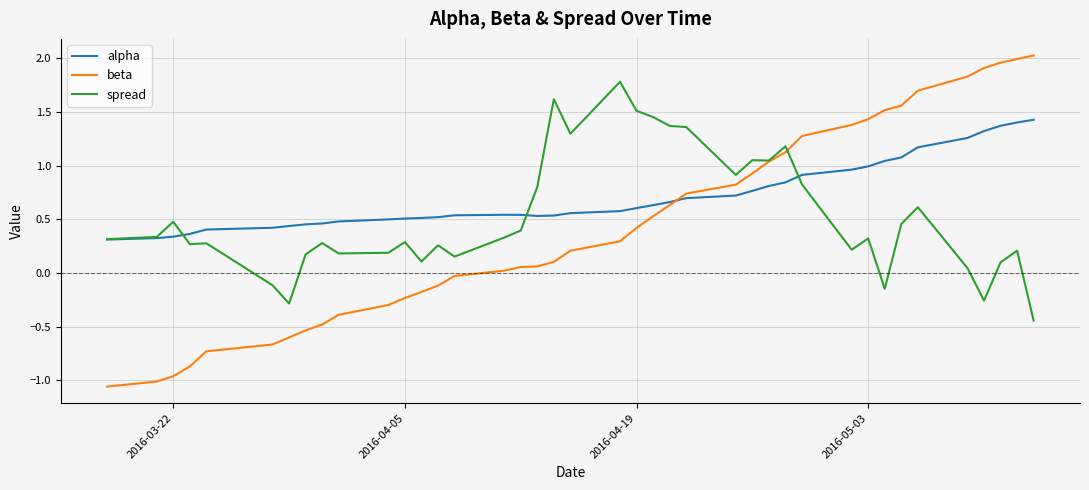

Which series has the widest spread of values?

beta